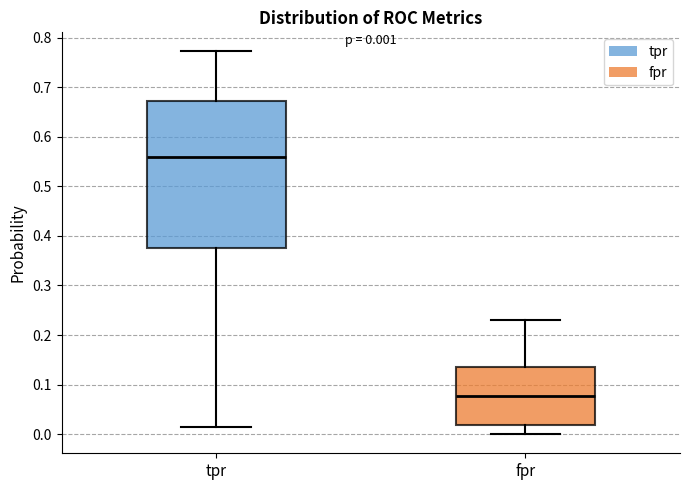

Comparing the boxes themselves (not the whiskers), which one is the tallest?

tpr